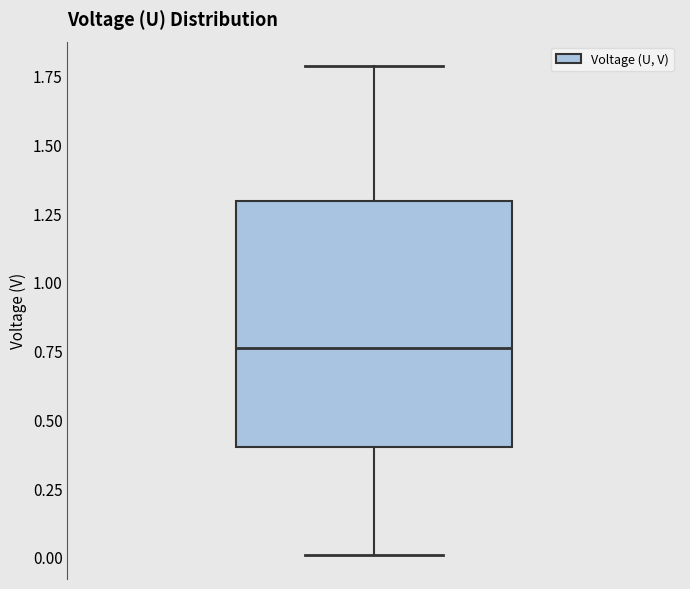

Transcribe this box plot: give where the median line is, the range the box spans, and where the two whiskers end, as read against the y-axis. The values are not printed on the chart, so give them approximately, as read against the axis.

median 0.75, box 0.40 to 1.30, whiskers 0.00 to 1.80